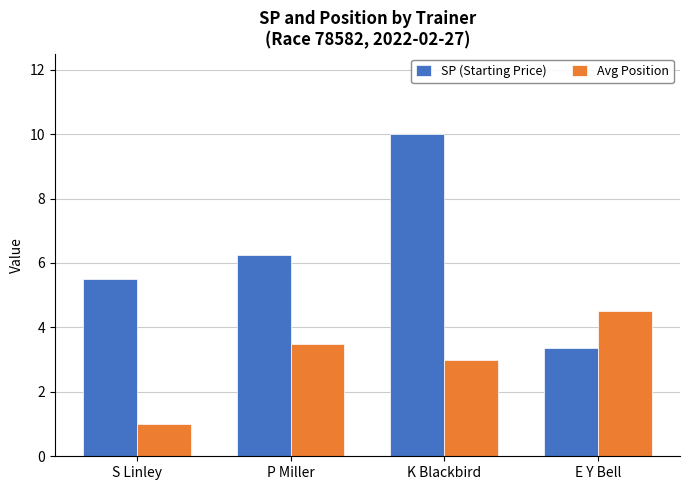

What is the value of the SP (Starting Price) bar at the 3rd from the left?

10.0